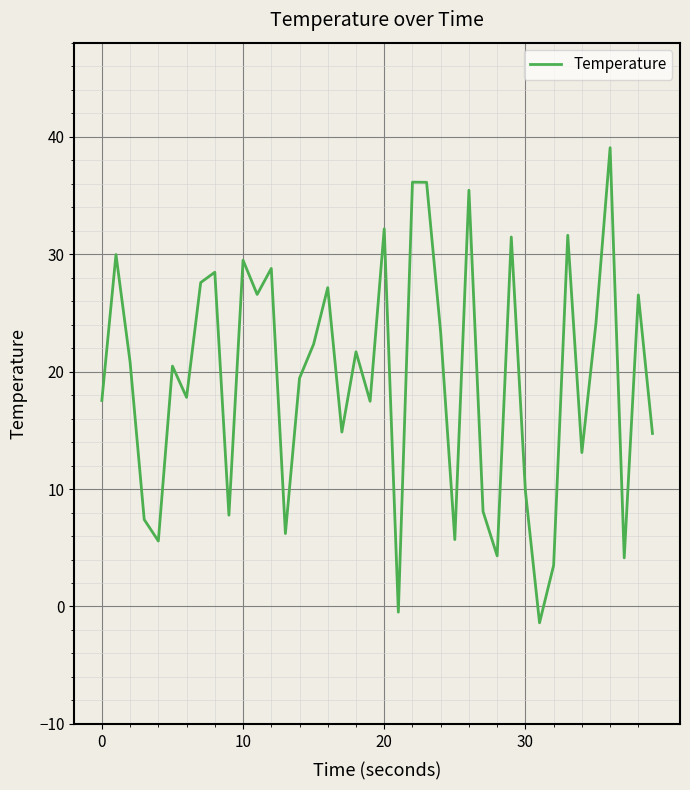

Does the chart have visible grid lines?

Yes